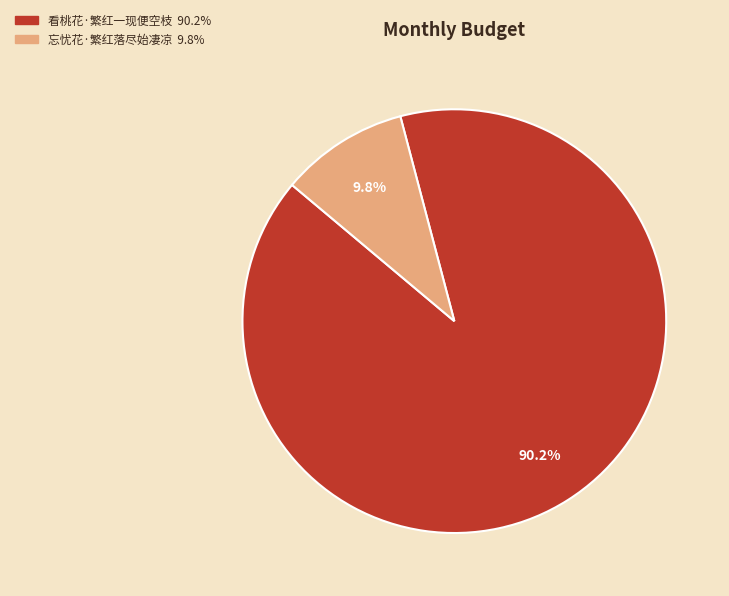

Do 看桃花·繁红一现便空枝 and 忘忧花·繁红落尽始凄凉 together represent more than half of the pie?

Yes